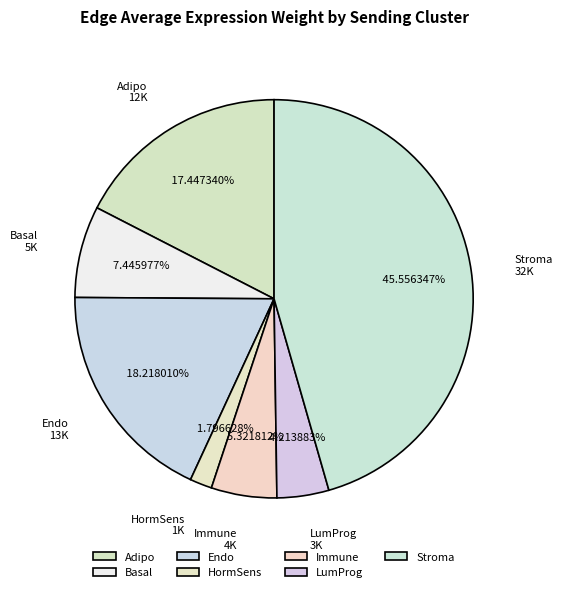

True or false: Basal accounts for 22% of the total.

False